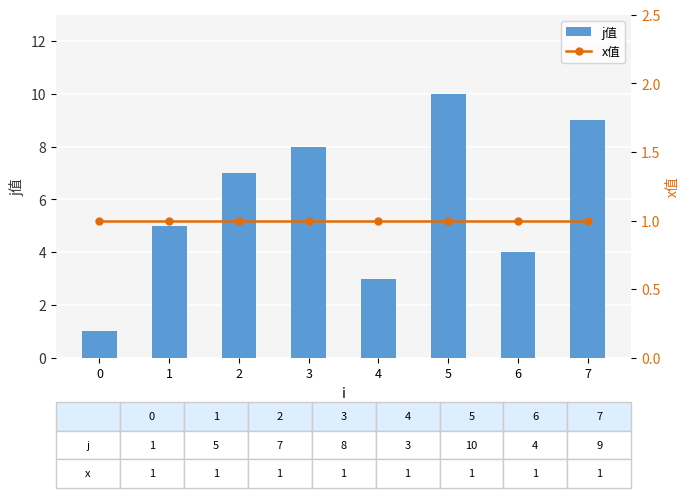

Between 0 and 6, which is larger?

6